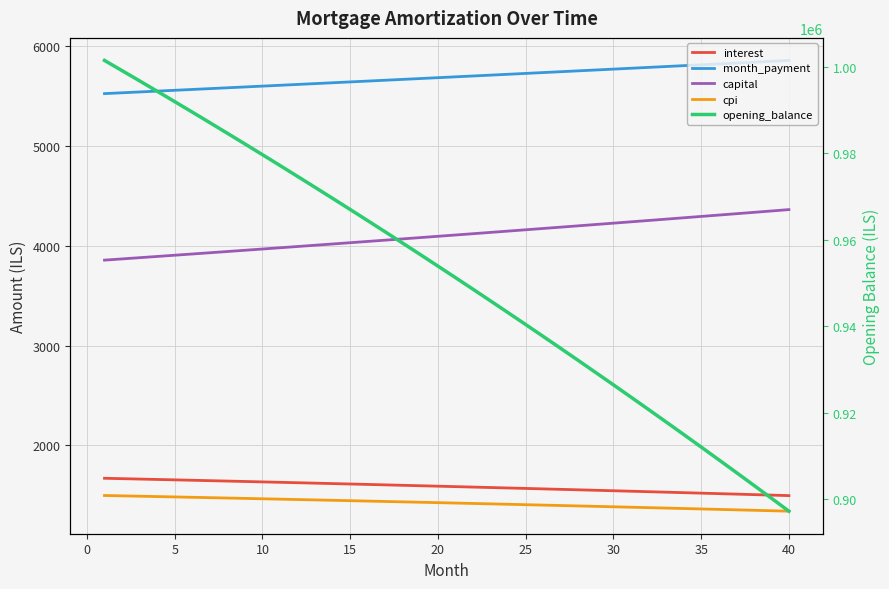

Read the interest value at 0.

1665.2